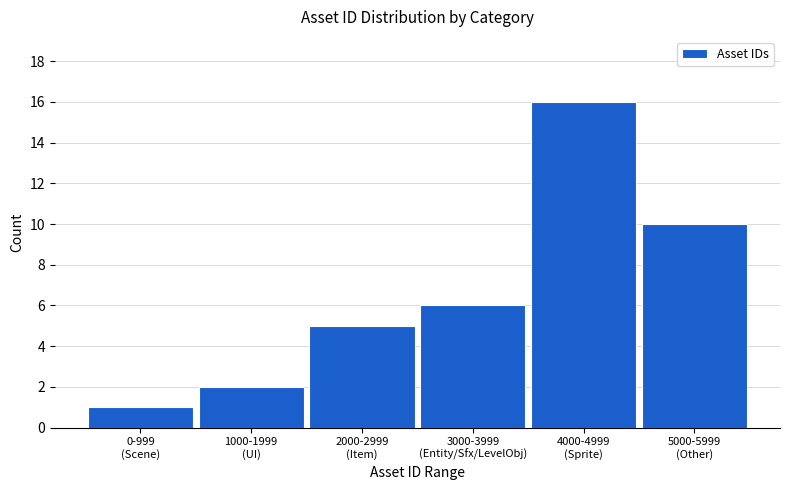

Reading left to right, what are all the values shown in this chart?

1	2	5	6	16	10